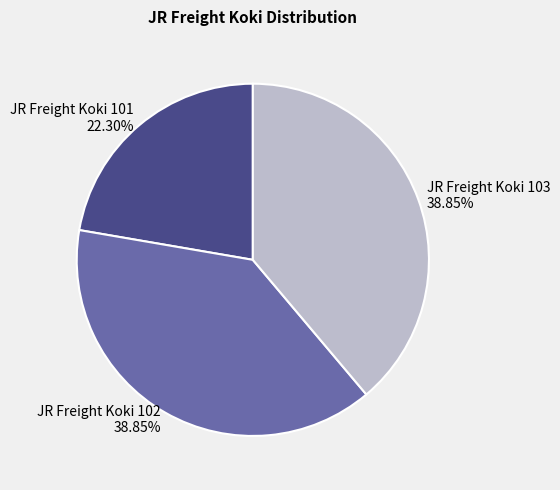

To the nearest percent, what percentage of the pie is JR Freight Koki 101?

22%